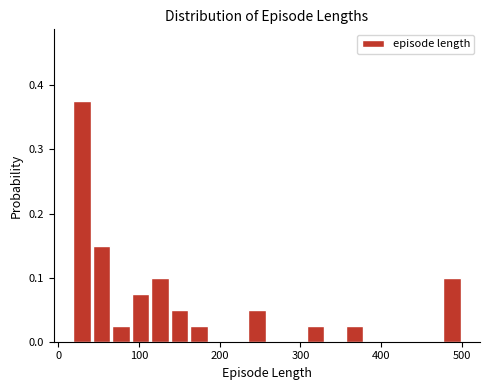

Around what value on the x-axis is the tallest bar? Give the approximate position of its centre, as read against the axis.

30